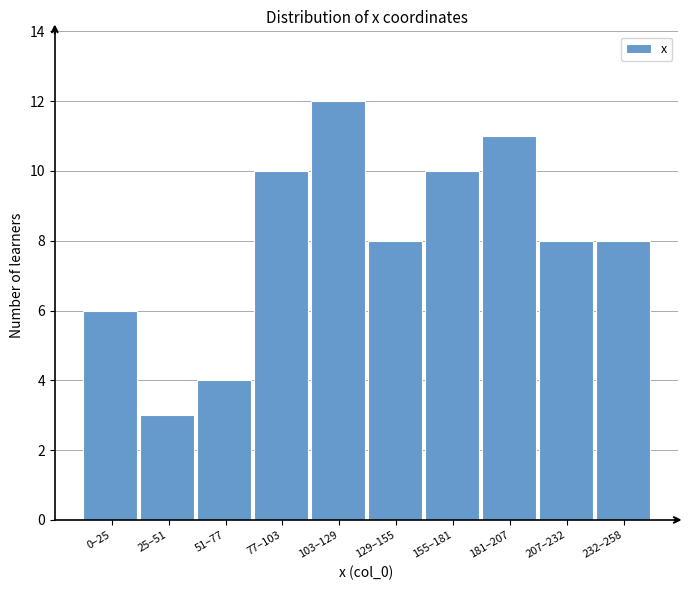

Reading left to right, transcribe all the data shown in this chart.

0–25=6	25–51=3	51–77=4	77–103=10	103–129=12	129–155=8	155–181=10	181–207=11	207–232=8	232–258=8